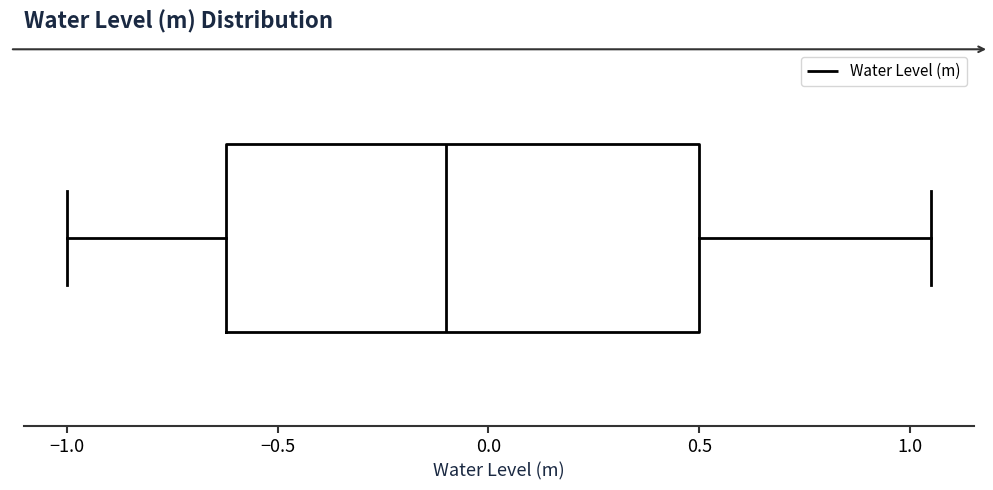

Transcribe this box plot: give where the median line is, the range the box spans, and where the two whiskers end, as read against the x-axis. The values are not printed on the chart, so give them approximately, as read against the axis.

median -0.10, box -0.60 to 0.50, whiskers -1.00 to 1.05